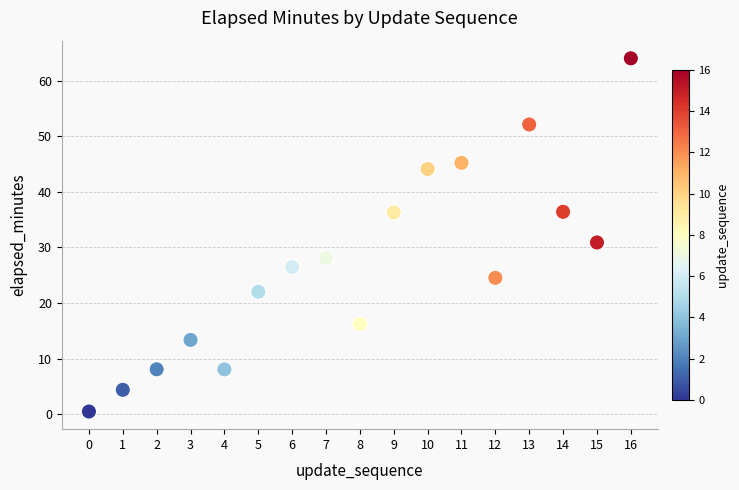

What is the range of Y values (max minus min)?

63.5